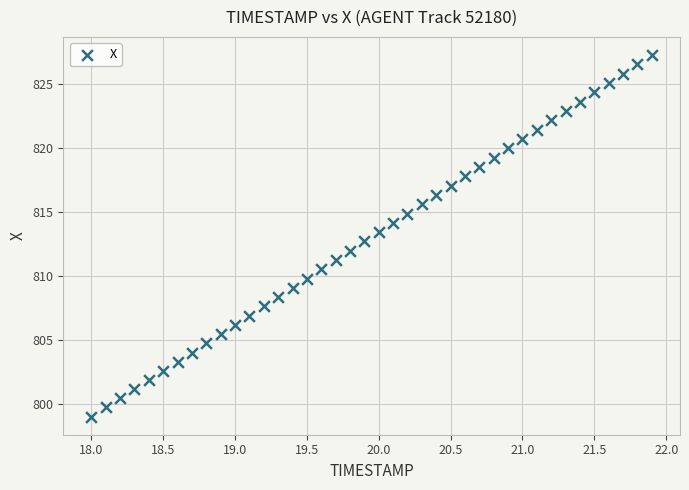

What is the range of X values (max minus min)?

3.9